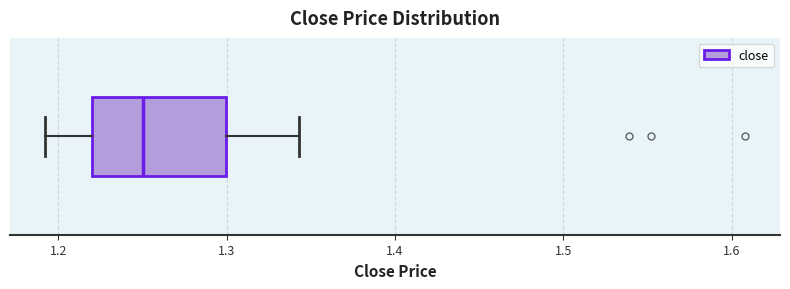

Read this box plot against the x-axis: the position of the median line, the range covered by the box, and the ends of both whiskers. The values are not printed on the chart, so give them approximately, as read against the axis.

median 1.25, box 1.22 to 1.30, whiskers 1.19 to 1.34